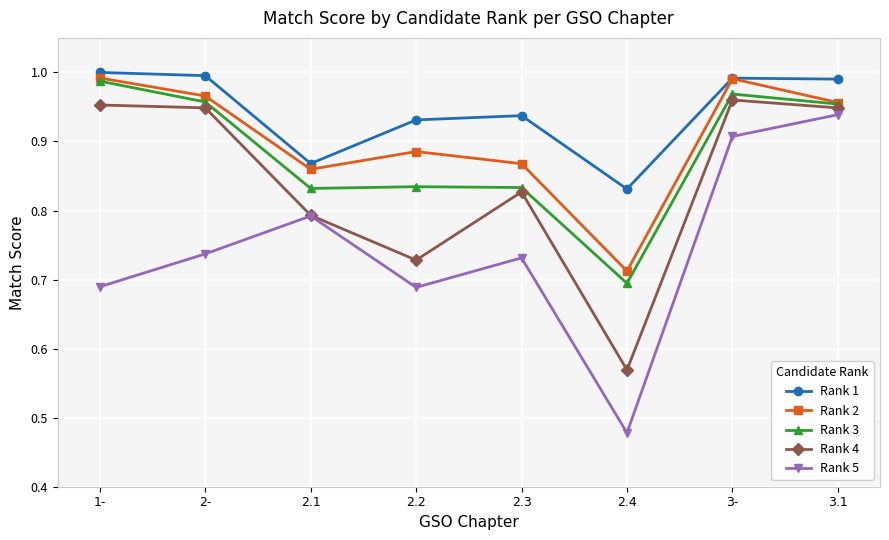

The Rank 5 series shows 0.4 at 1-. True or false?

False